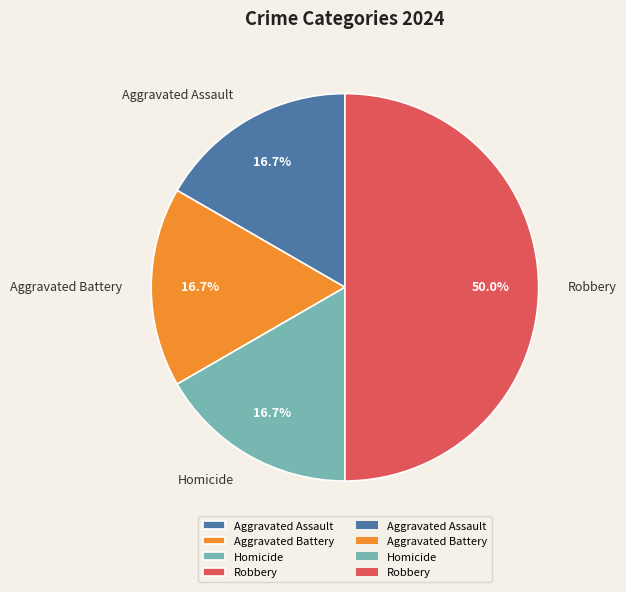

Does Aggravated Assault represent more than half of the total?

No